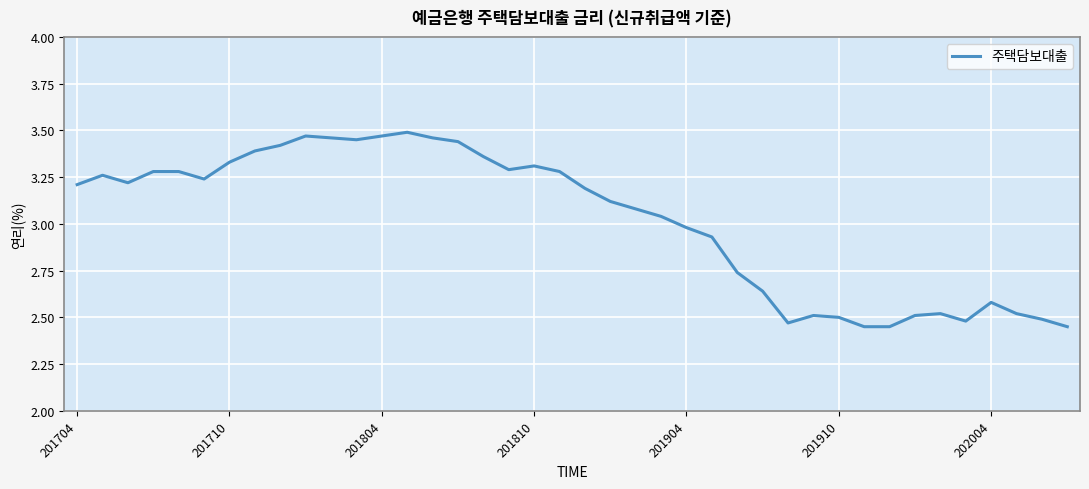

How many lines are shown in the chart?

1